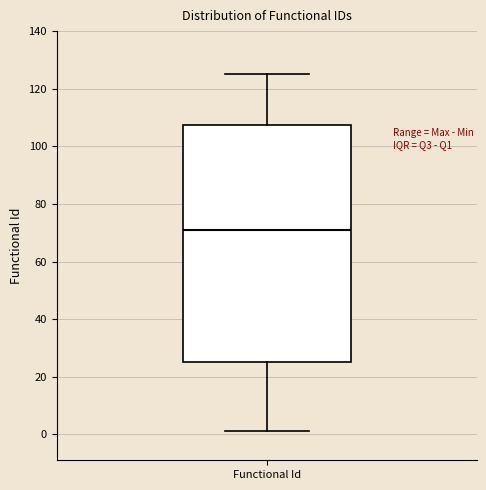

Transcribe this box plot: give where the median line is, the range the box spans, and where the two whiskers end, as read against the y-axis. The values are not printed on the chart, so give them approximately, as read against the axis.

median 72, box 26 to 108, whiskers 2 to 126